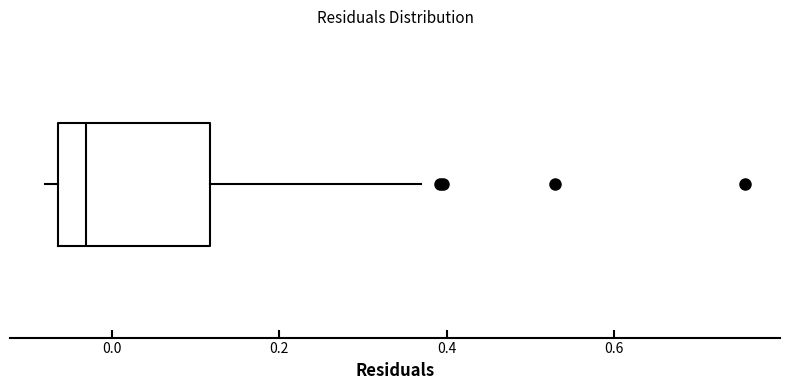

Read this box plot against the x-axis: the position of the median line, the range covered by the box, and the ends of both whiskers. The values are not printed on the chart, so give them approximately, as read against the axis.

median -0.04, box -0.06 to 0.12, whiskers -0.08 to 0.38